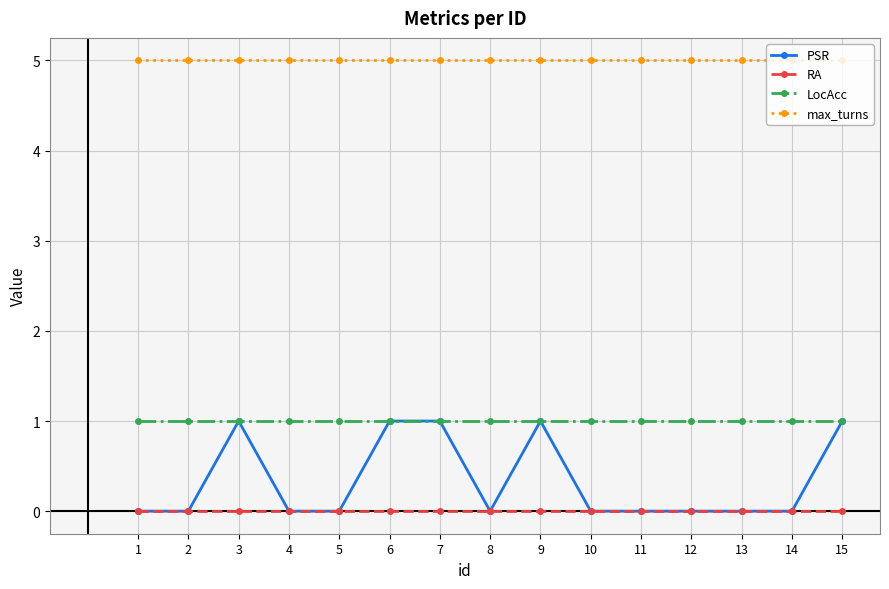

Does the chart display data point markers on the line(s)?

Yes